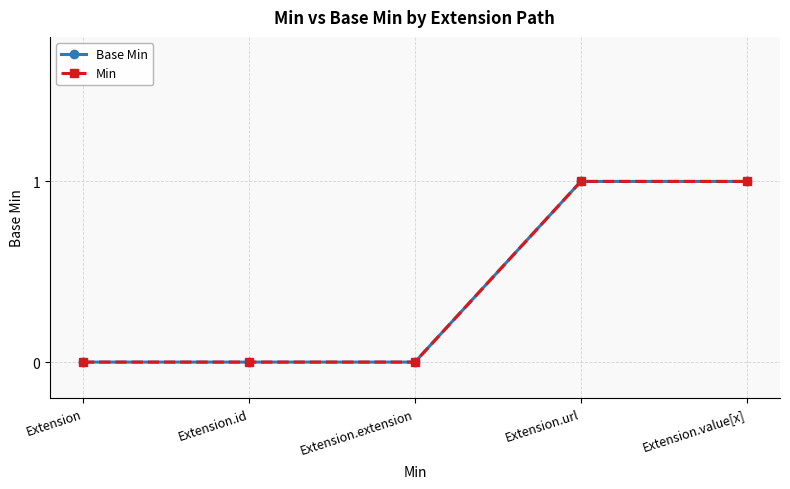

How many Min values are between 0 and 1?

5